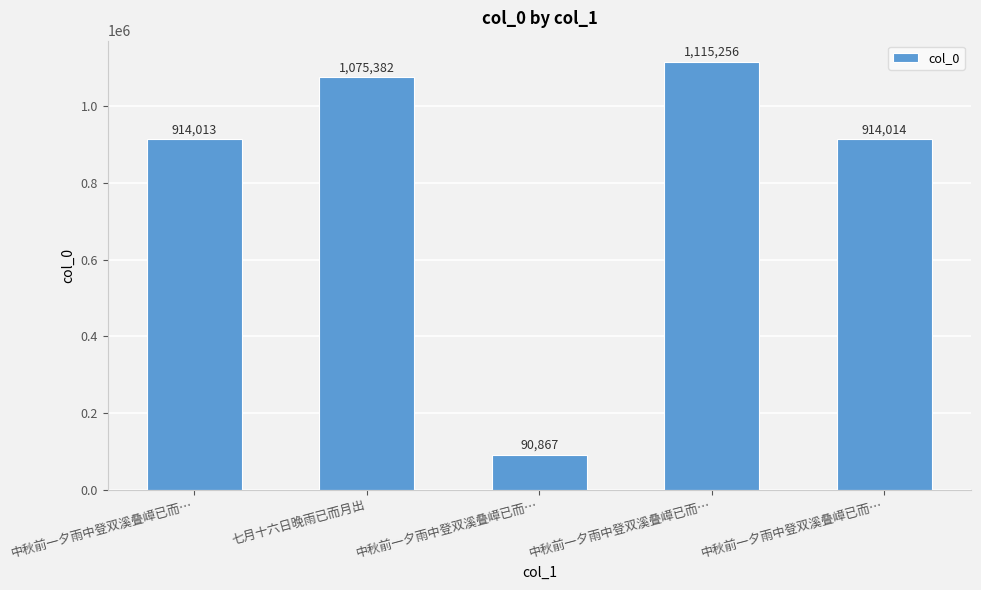

Which category has the lowest value across all series?

中秋前一夕雨中登双溪叠嶂已而…